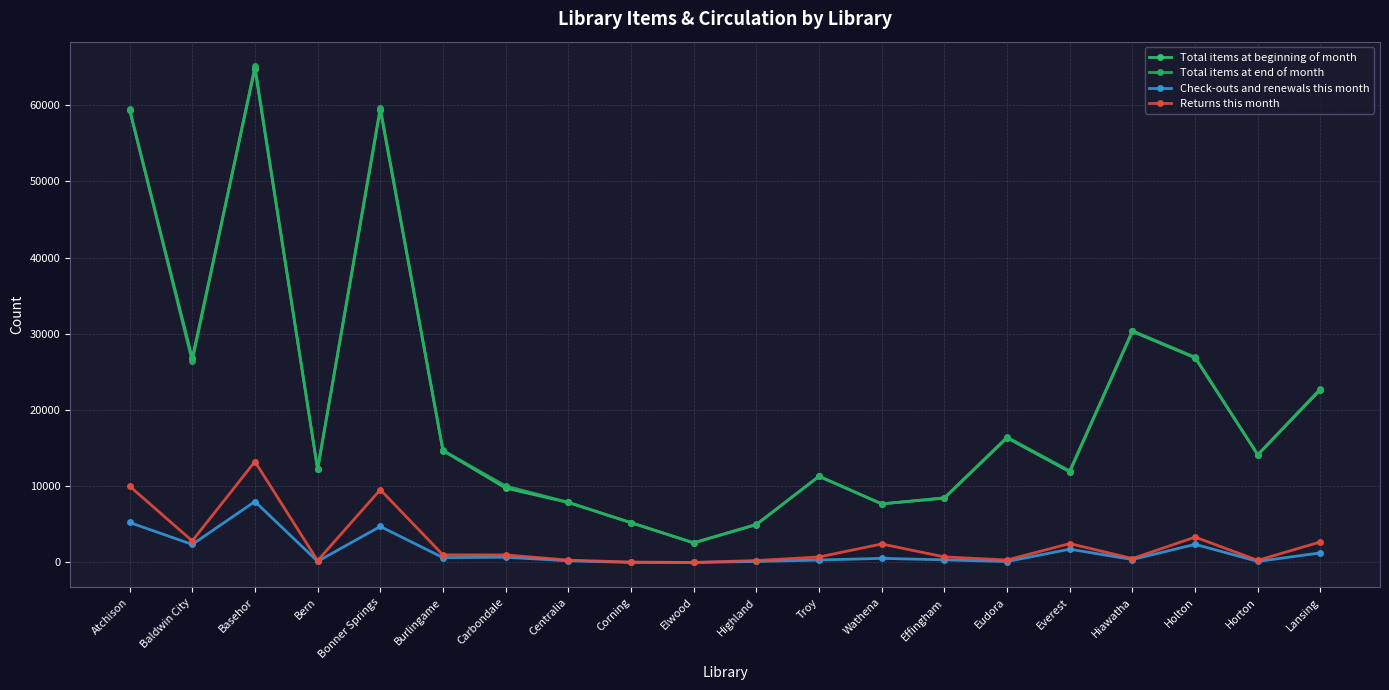

What is the approximate value of Check-outs and renewals this month at Burlingame?

633